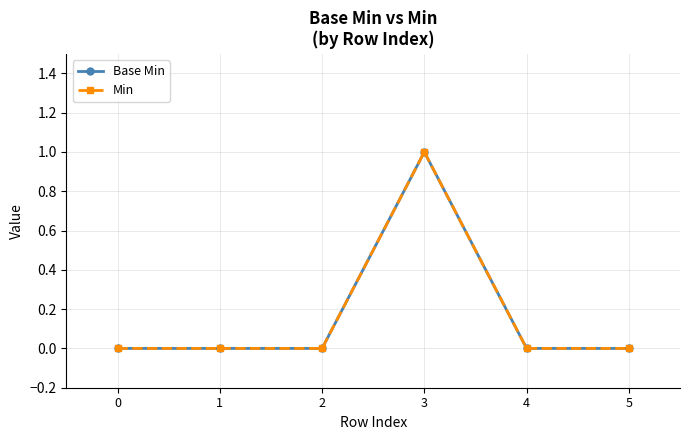

In Min, how many points are higher than both neighbors (excluding endpoints)?

1